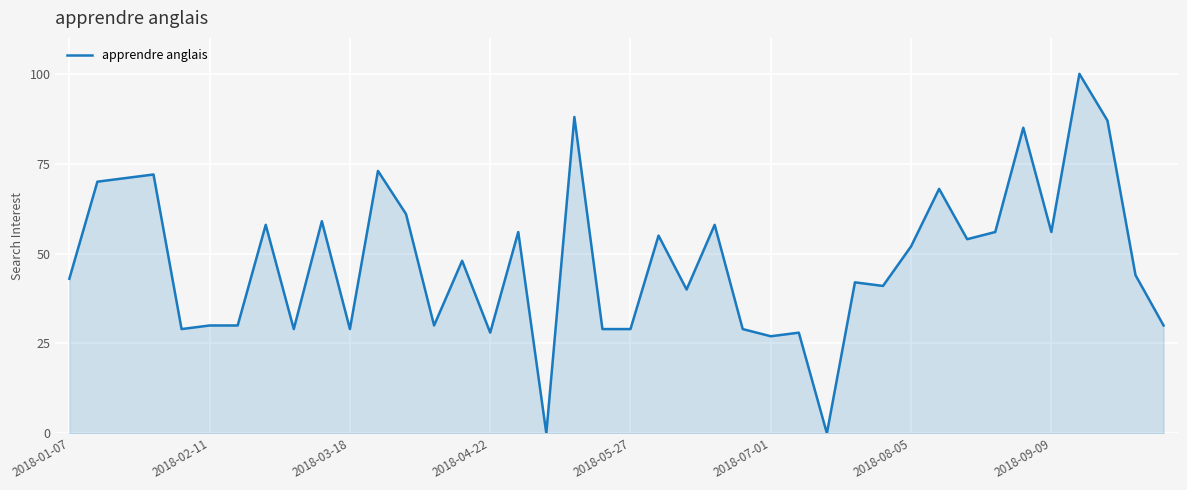

What is the difference between the maximum and minimum values?

100